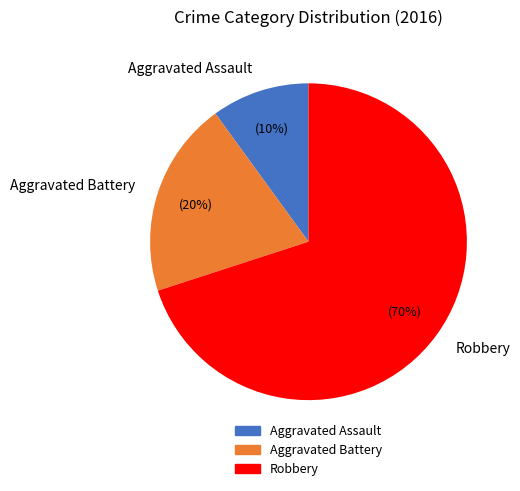

Is there a majority slice in this chart?

Yes